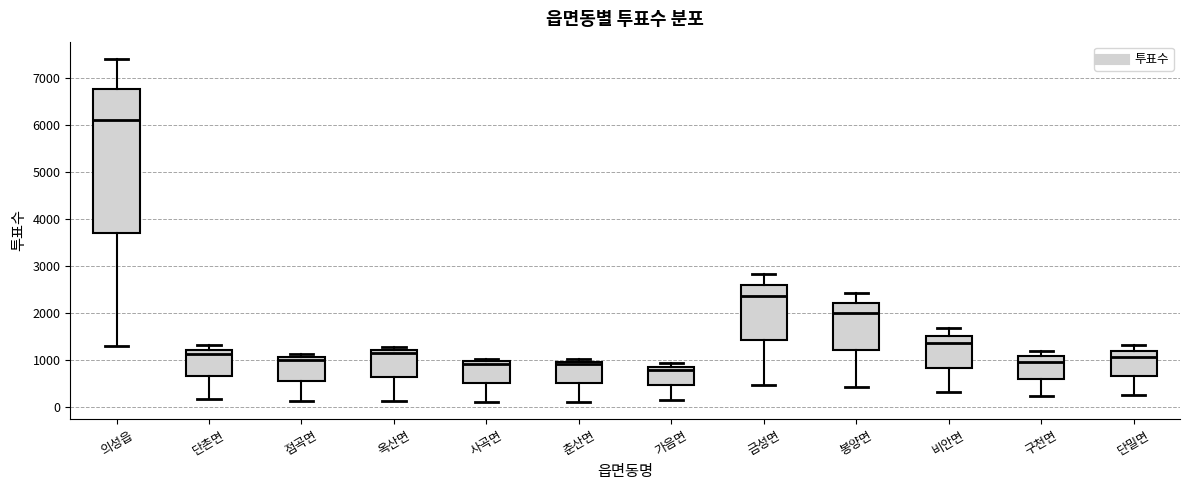

Which box's median line is the highest?

의성읍